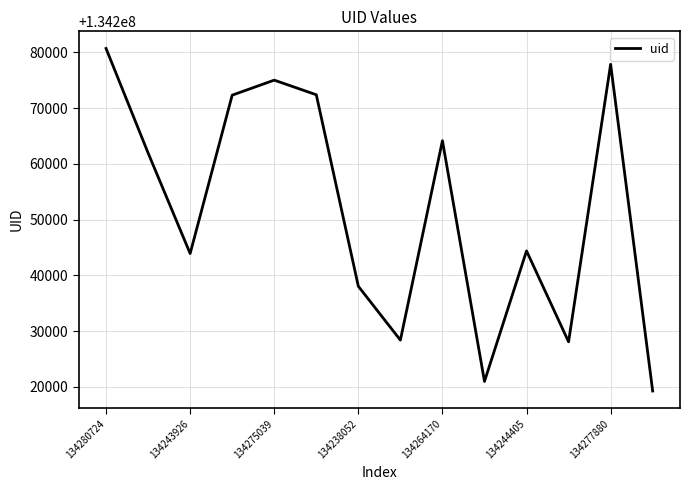

What is the minimum value shown in the chart?

134219261